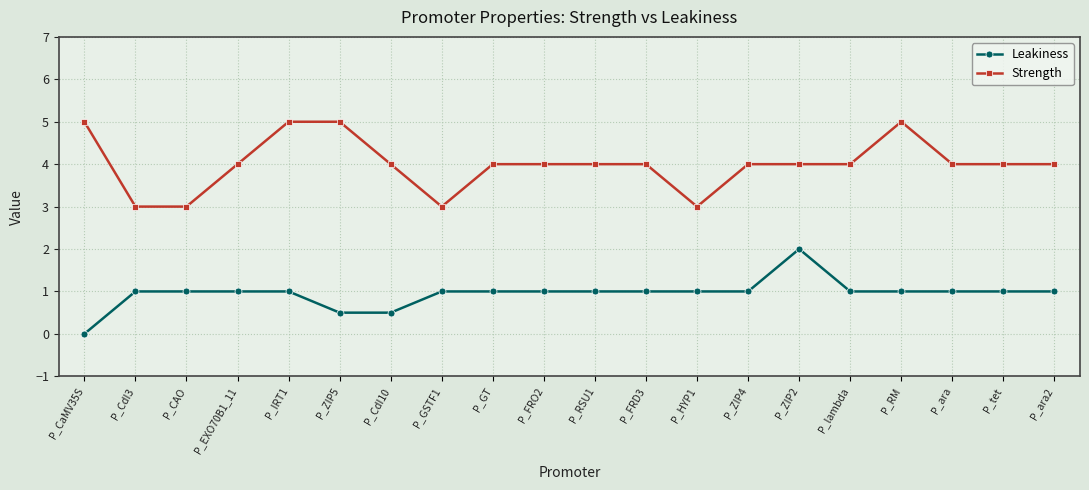

What is the difference between the second highest and second lowest values in the Strength series?

2.0